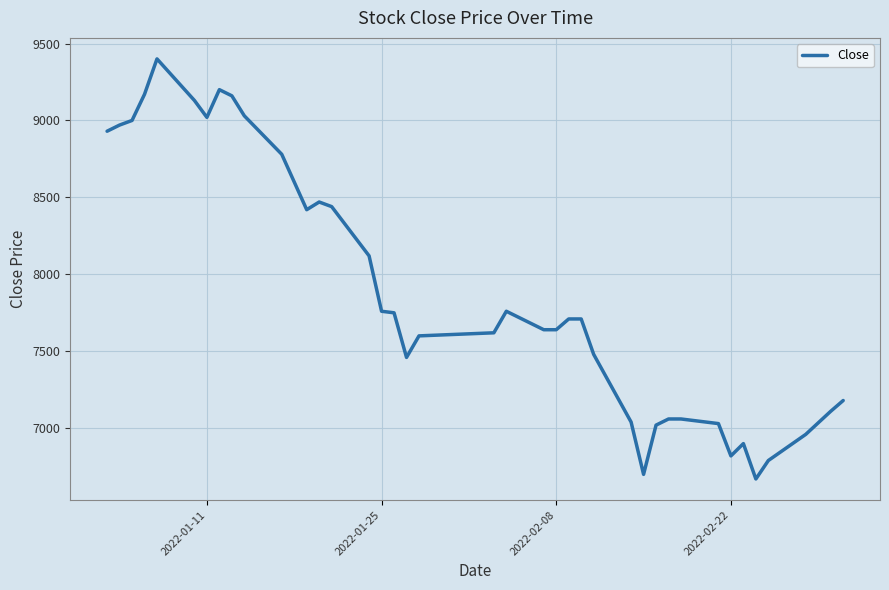

What is the minimum value shown in the chart?

6670